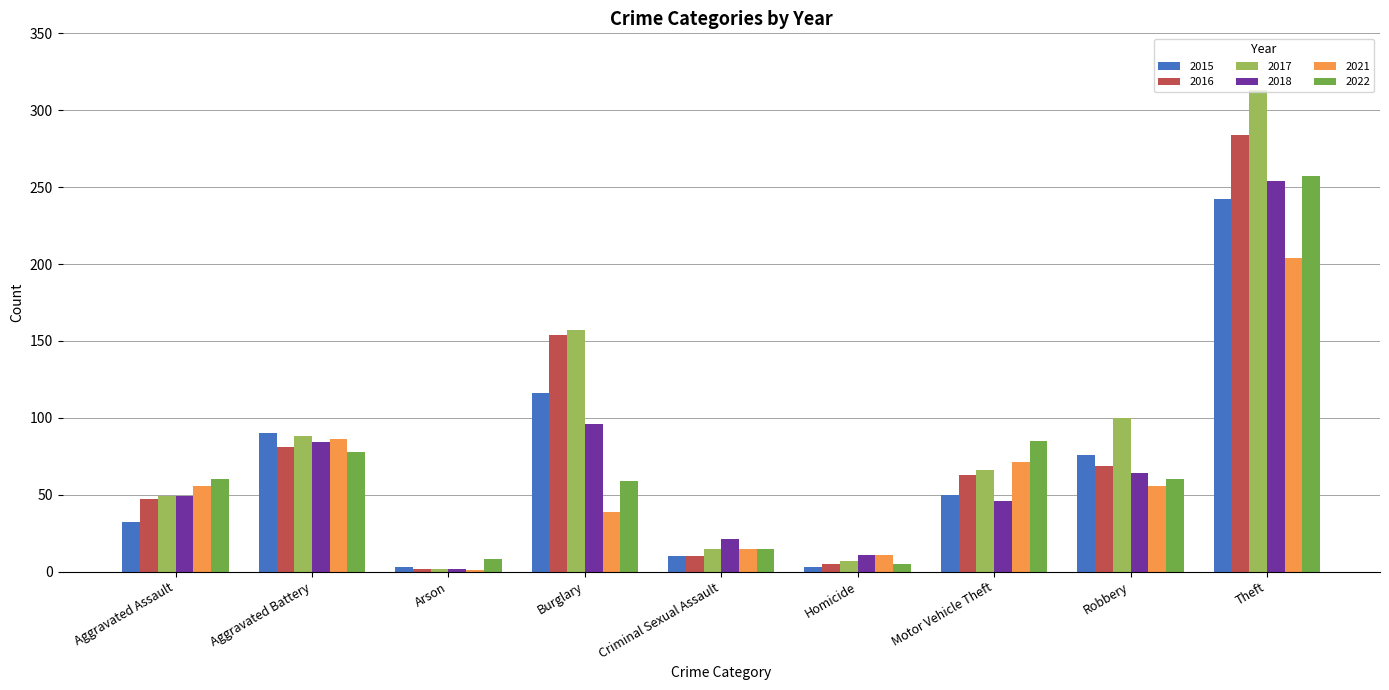

What is the sum of all 2022 values?

627